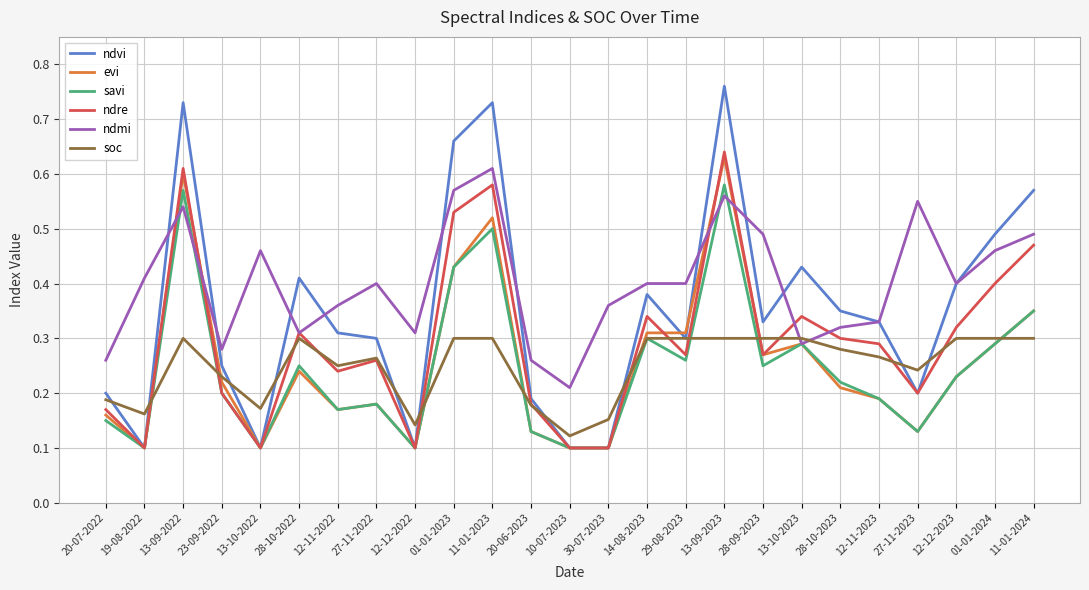

True or false: evi has more than 0 points higher than both neighbors.

True